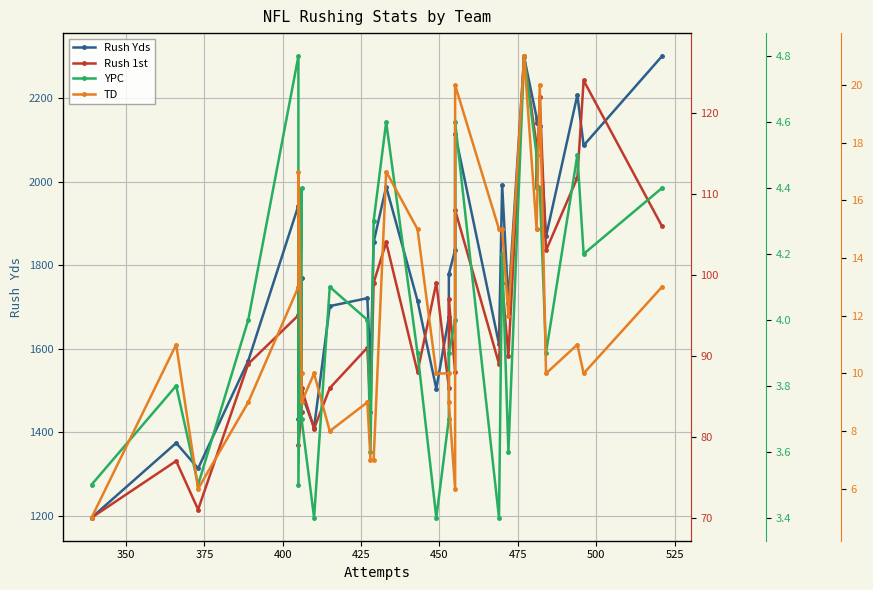

Reading left to right, what are all the values shown in this chart?

Rush Yds: 1195.0	1374.0	1313.0	1571.0	1943.0	1431.0	1769.0	1492.0	1411.0	1702.0	1721.0	1545.0	1855.0	1988.0	1715.0	1504.0	1675.0	1779.0	1837.0	2115.0	1611.0	1993.0	1710.0	2299.0	2154.0	2140.0	2133.0	1869.0	2208.0	2087.0	2301.0
Rush 1st: 70.0	77.0	71.0	89.0	95.0	79.0	83.0	86.0	81.0	86.0	91.0	83.0	99.0	104.0	88.0	99.0	86.0	97.0	88.0	108.0	89.0	99.0	90.0	127.0	116.0	111.0	122.0	103.0	112.0	124.0	106.0
YPC: 3.5	3.8	3.5	4.0	4.8	3.5	4.4	3.7	3.4	4.1	4.0	3.6	4.3	4.6	3.9	3.4	3.7	3.9	4.0	4.6	3.4	4.2	3.6	4.8	4.5	4.4	4.4	3.9	4.5	4.2	4.4
TD: 5.0	11.0	6.0	9.0	13.0	17.0	10.0	9.0	10.0	8.0	9.0	7.0	7.0	17.0	15.0	10.0	10.0	9.0	6.0	20.0	15.0	15.0	12.0	21.0	15.0	15.0	20.0	10.0	11.0	10.0	13.0